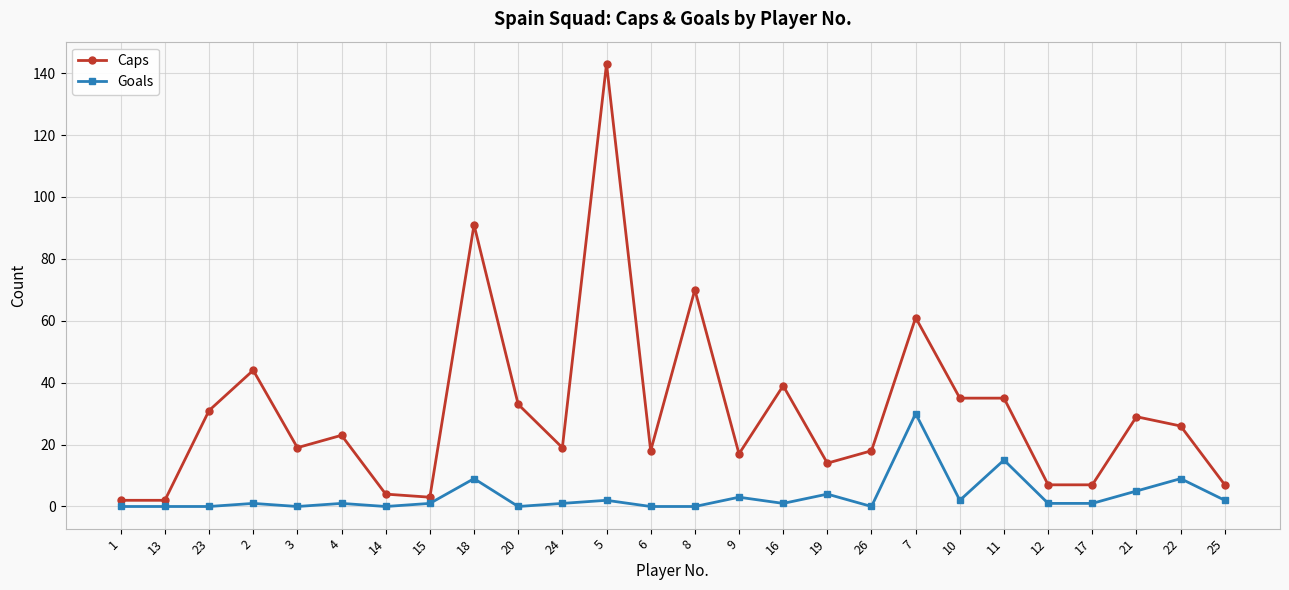

Reading left to right, list all the values displayed in this chart.

Caps: 1=2	13=2	23=31	2=44	3=19	4=23	14=4	15=3	18=91	20=33	24=19	5=143	6=18	8=70	9=17	16=39	19=14	26=18	7=61	10=35	11=35	12=7	17=7	21=29	22=26	25=7
Goals: 1=0	13=0	23=0	2=1	3=0	4=1	14=0	15=1	18=9	20=0	24=1	5=2	6=0	8=0	9=3	16=1	19=4	26=0	7=30	10=2	11=15	12=1	17=1	21=5	22=9	25=2